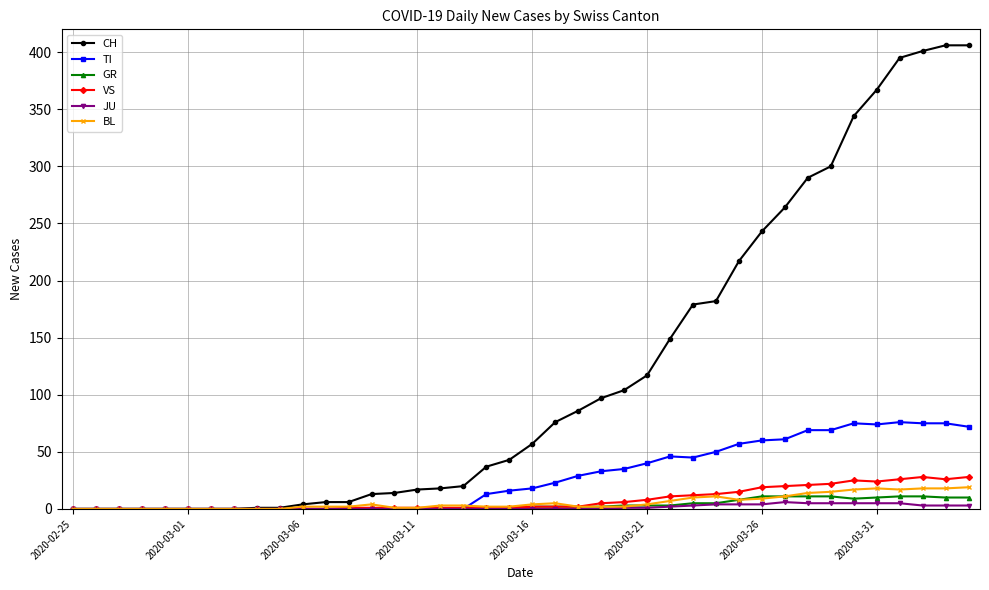

Which series has the largest range (max minus min)?

CH